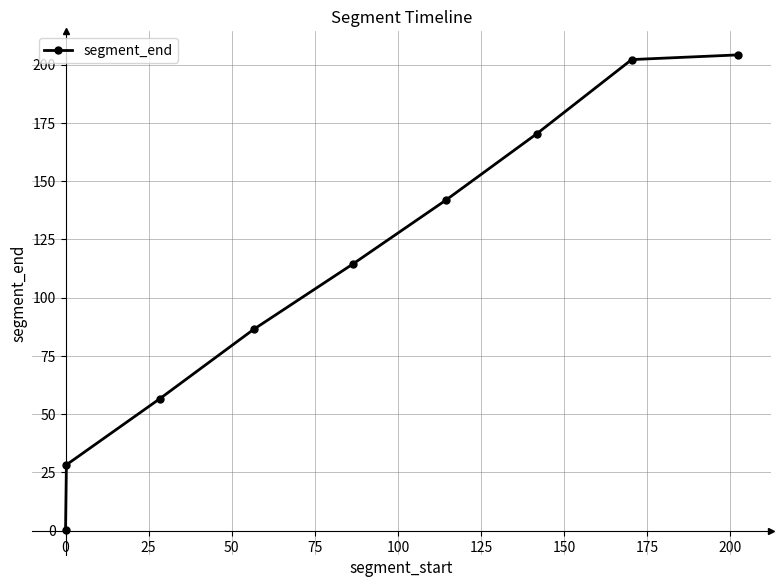

What is the value of the 6th point from the left?

141.8